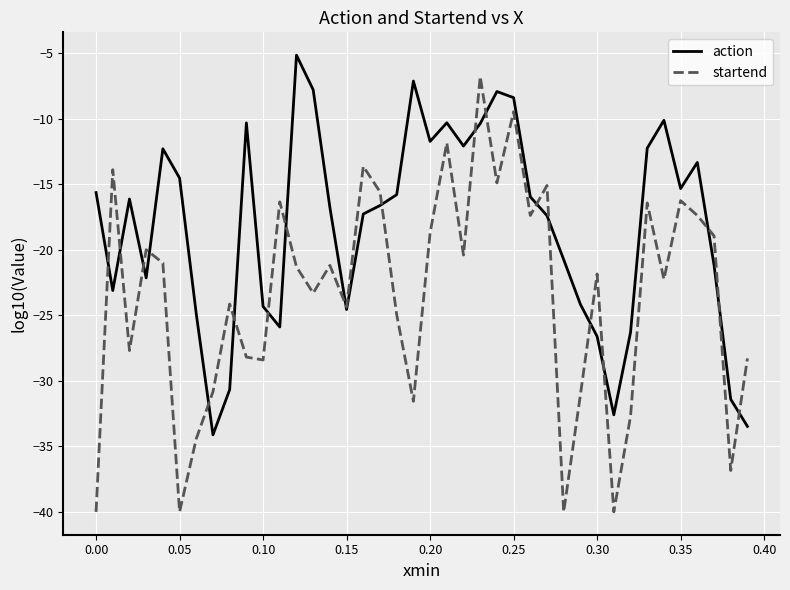

What is the smallest value displayed?

-40.0